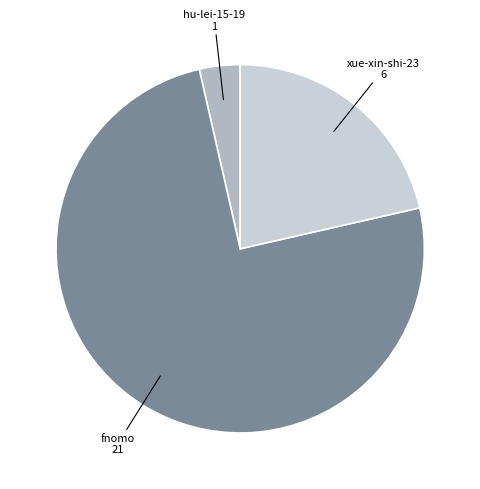

Which slice represents more than half of the pie?

fnomo